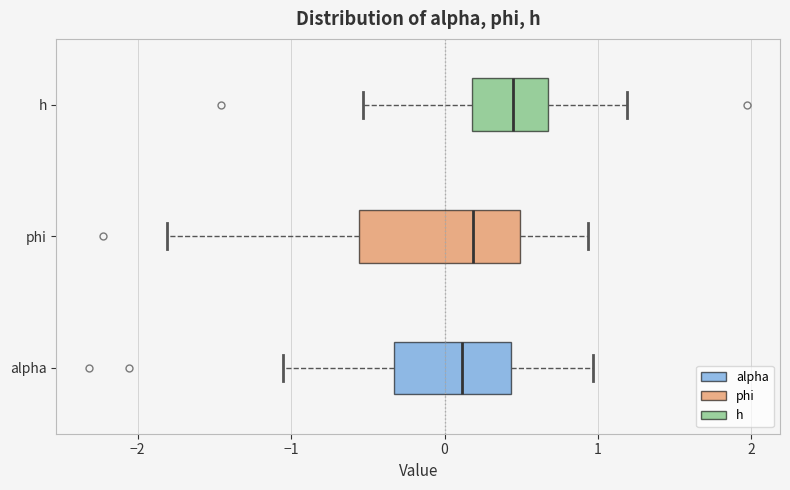

Comparing the boxes themselves (not the whiskers), which one is the widest?

phi